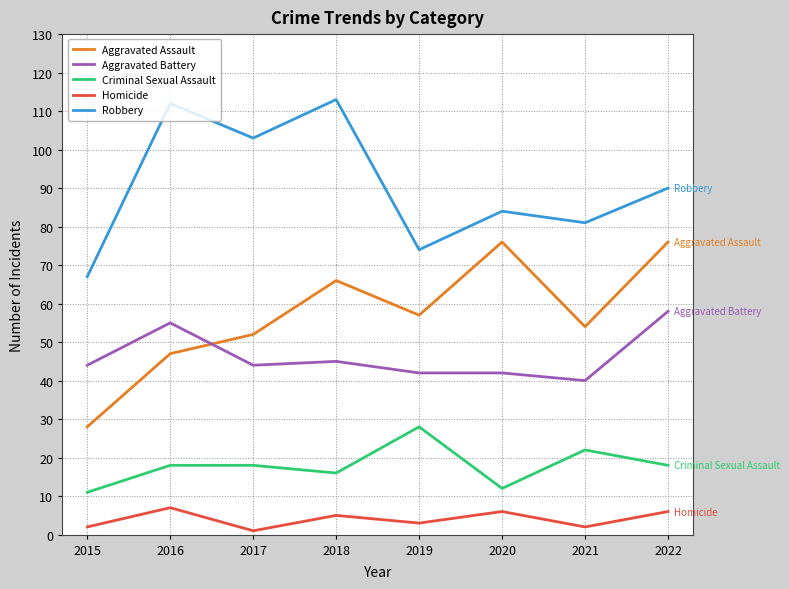

Reading right to left, list all the values displayed in this chart.

Aggravated Assault: 76	54	76	57	66	52	47	28
Aggravated Battery: 58	40	42	42	45	44	55	44
Criminal Sexual Assault: 18	22	12	28	16	18	18	11
Homicide: 6	2	6	3	5	1	7	2
Robbery: 90	81	84	74	113	103	112	67